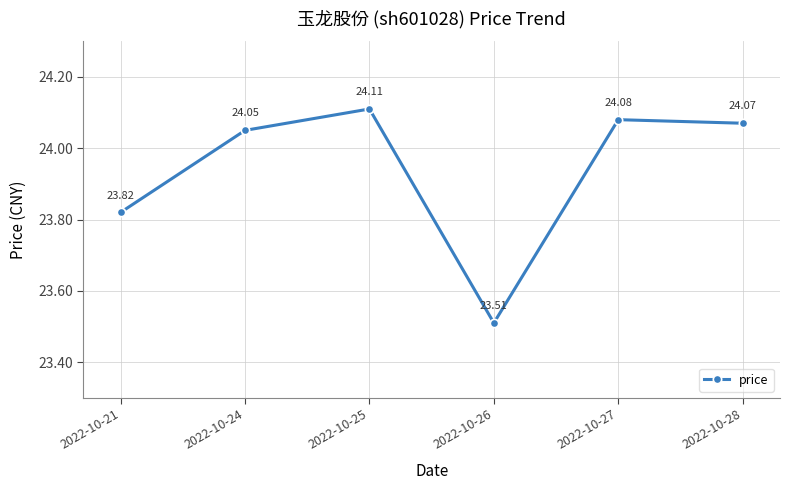

What is the smallest value displayed?

23.5